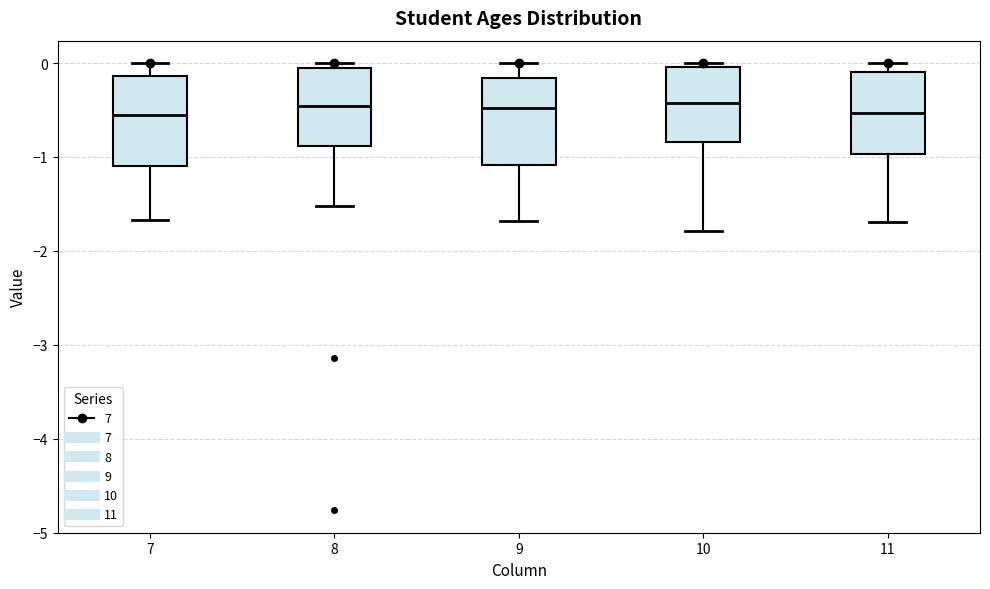

Reading left to right, read every box against the y-axis: the position of its median line, the range the box covers, and the ends of its whiskers. The values are not printed on the chart, so give them approximately, as read against the axis.

7: median -0.6, box -1.1 to -0.1, whiskers -1.7 to 0.0
8: median -0.5, box -0.9 to -0.1, whiskers -1.5 to 0.0
9: median -0.5, box -1.1 to -0.2, whiskers -1.7 to 0.0
10: median -0.4, box -0.8 to 0.0, whiskers -1.8 to 0.0 (just above the box's upper edge)
11: median -0.5, box -1.0 to -0.1, whiskers -1.7 to 0.0